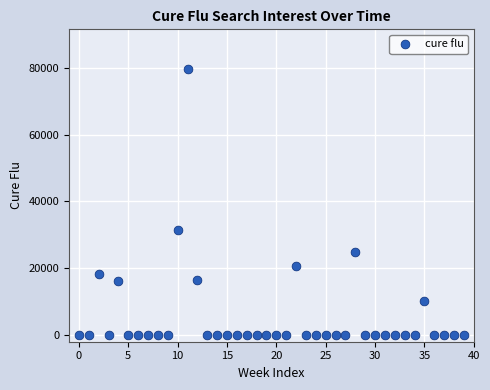

What Y value in the scatter plot is closest to 39768?

31397.8